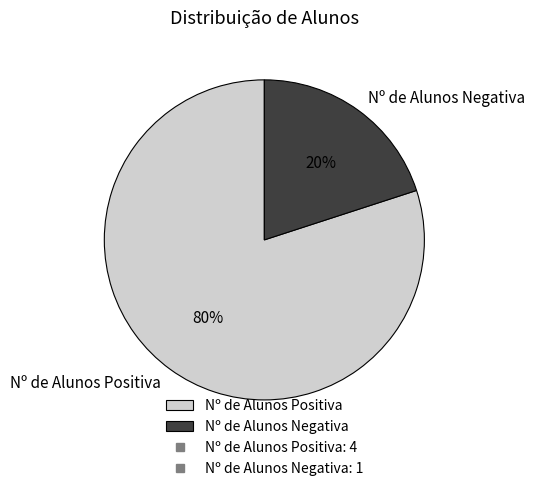

Does Nº de Alunos Positiva account for over 50% of the chart?

Yes